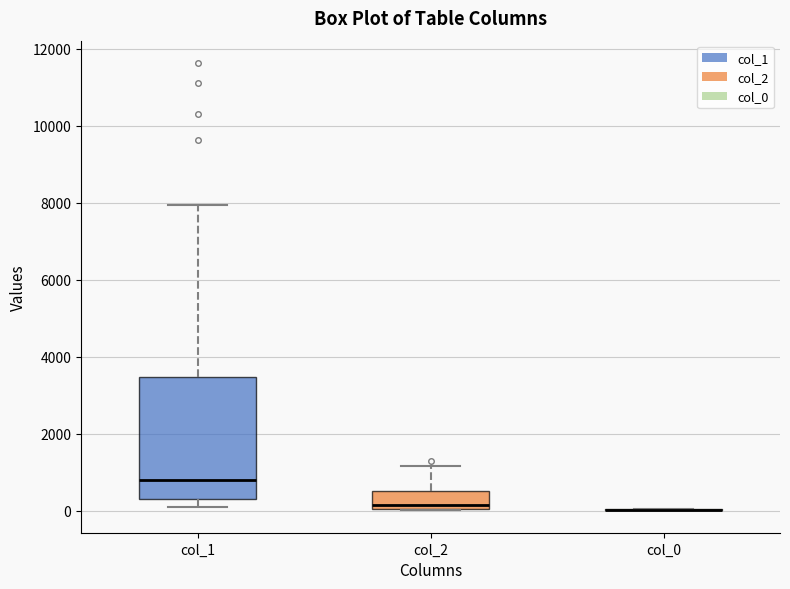

Reading left to right, read every box against the y-axis: the position of its median line, the range the box covers, and the ends of its whiskers. The values are not printed on the chart, so give them approximately, as read against the axis.

col_1: median 800, box 200 to 3400, whiskers 200 (just below the box's lower edge) to 8000
col_2: median 200, box 0 to 600, whiskers 0 to 1200
col_0: box collapsed to a line at 0, whiskers 0 to 0